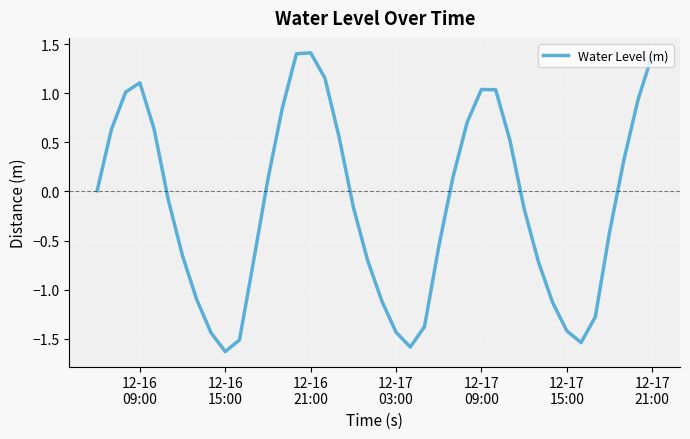

What is the minimum value shown in the chart?

-1.6